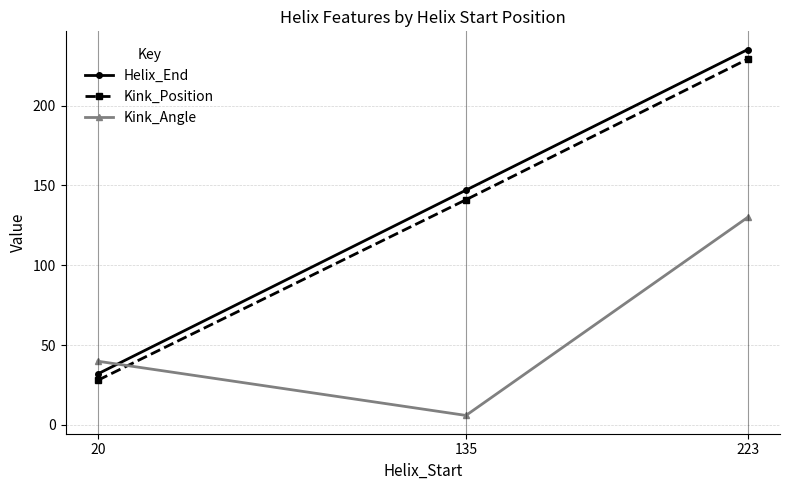

The Kink_Position series shows 7.3 at 20. True or false?

False